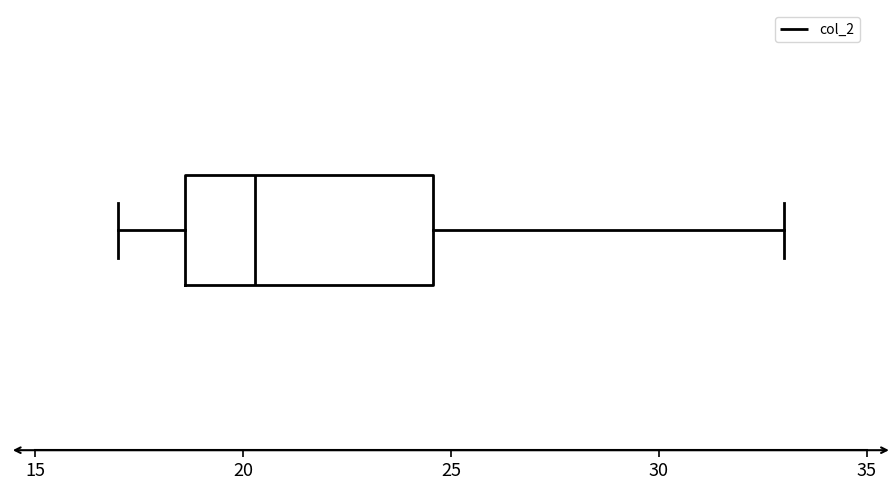

Read this box plot against the x-axis: the position of the median line, the range covered by the box, and the ends of both whiskers. The values are not printed on the chart, so give them approximately, as read against the axis.

median 20.5, box 18.5 to 24.5, whiskers 17.0 to 33.0